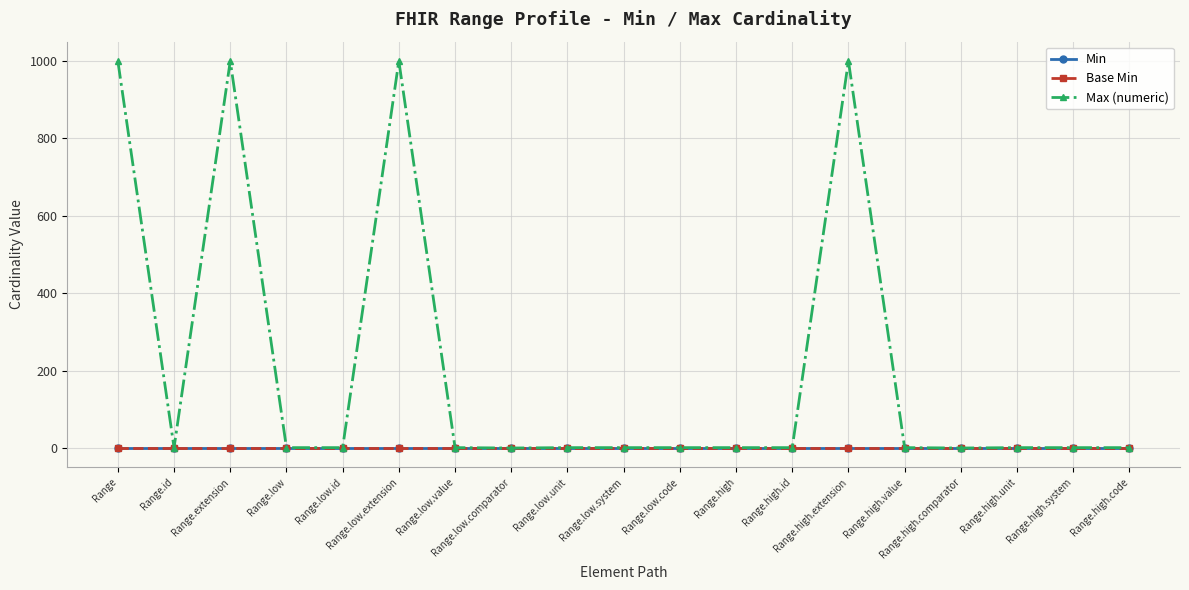

What is the maximum value shown in the chart?

999